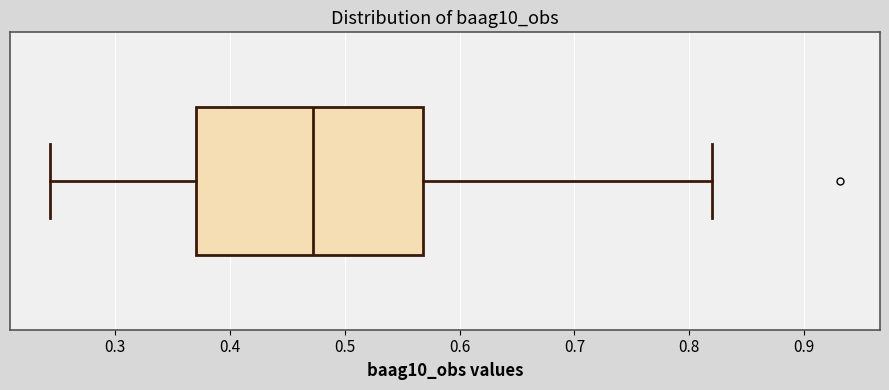

Read this box plot against the x-axis: the position of the median line, the range covered by the box, and the ends of both whiskers. The values are not printed on the chart, so give them approximately, as read against the axis.

median 0.47, box 0.37 to 0.57, whiskers 0.24 to 0.82